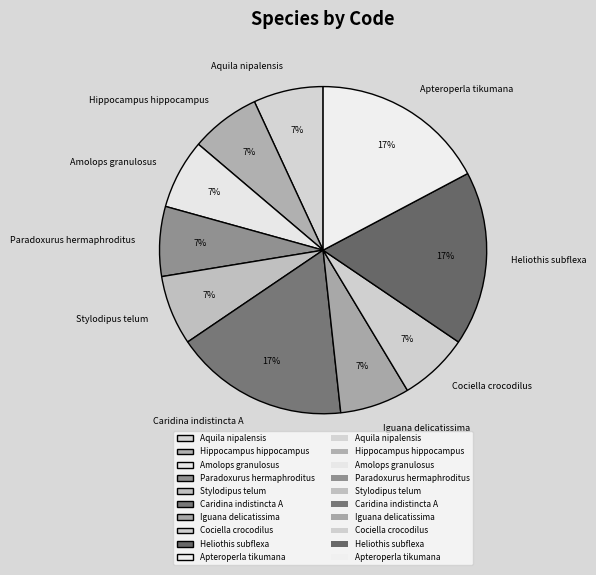

Is Iguana delicatissima the majority of the pie?

No